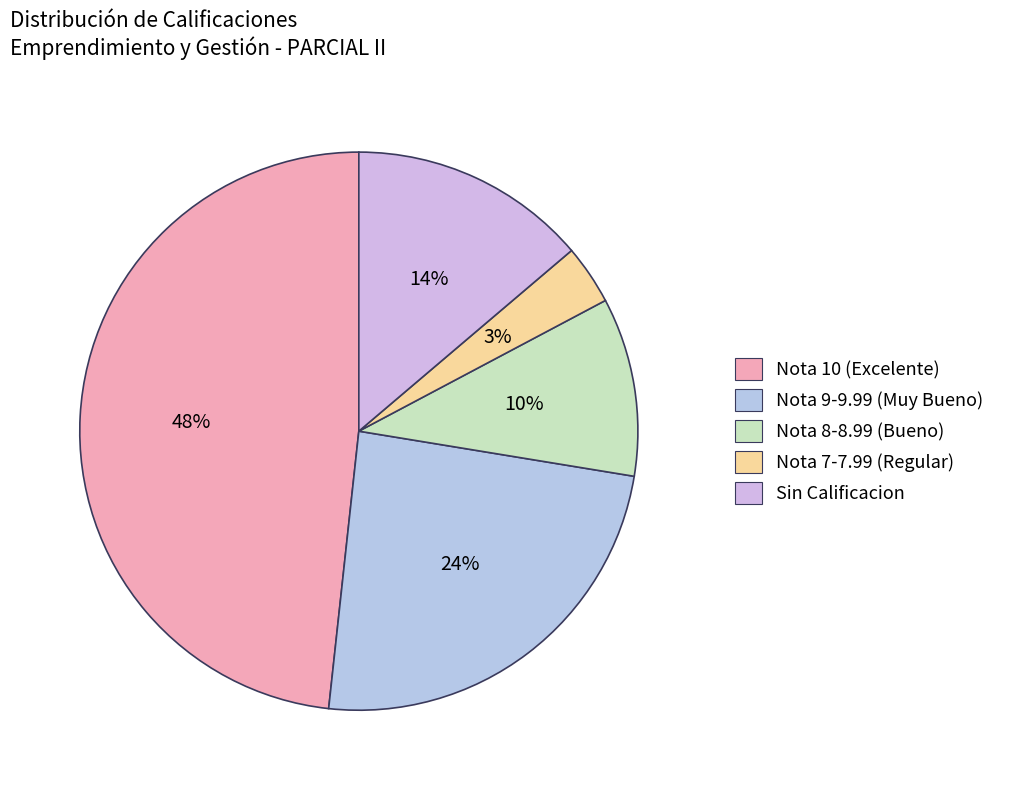

Rank the categories by value from lowest to highest.

Nota 7-7.99 (Regular), Nota 8-8.99 (Bueno), Sin Calificacion, Nota 9-9.99 (Muy Bueno), Nota 10 (Excelente)